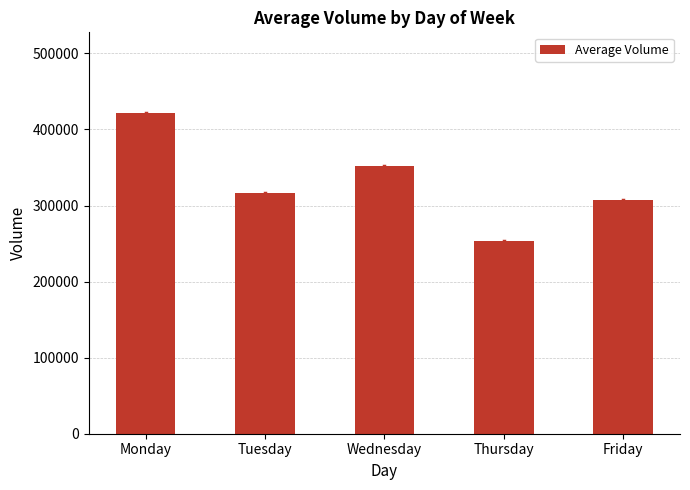

What is the change in value from Tuesday to Wednesday?

+35011.1